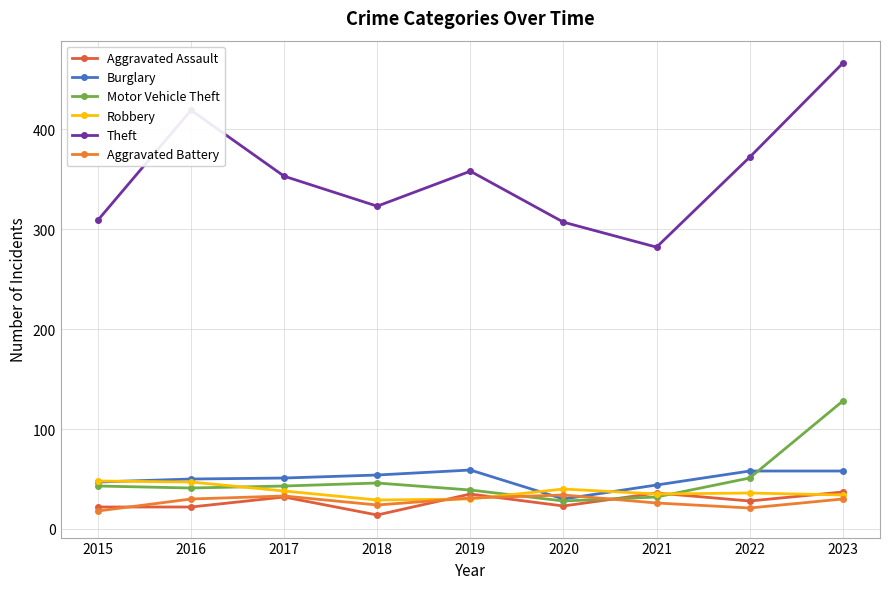

Rank the categories by Burglary value from highest to lowest.

2019, 2022, 2023, 2018, 2017, 2016, 2015, 2021, 2020